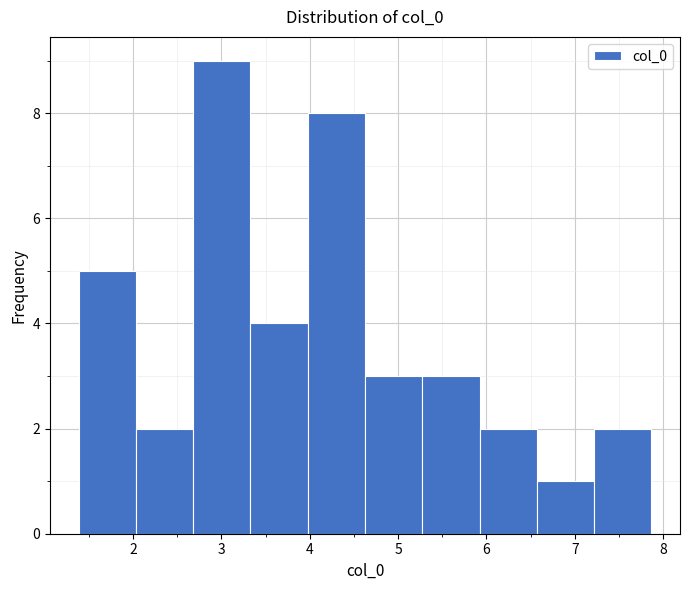

What is the height of the bar covering 5.9 to 6.6 on the x-axis? Neither the bar edges nor the heights are printed on the chart, so give them approximately, as read against the axes.

2